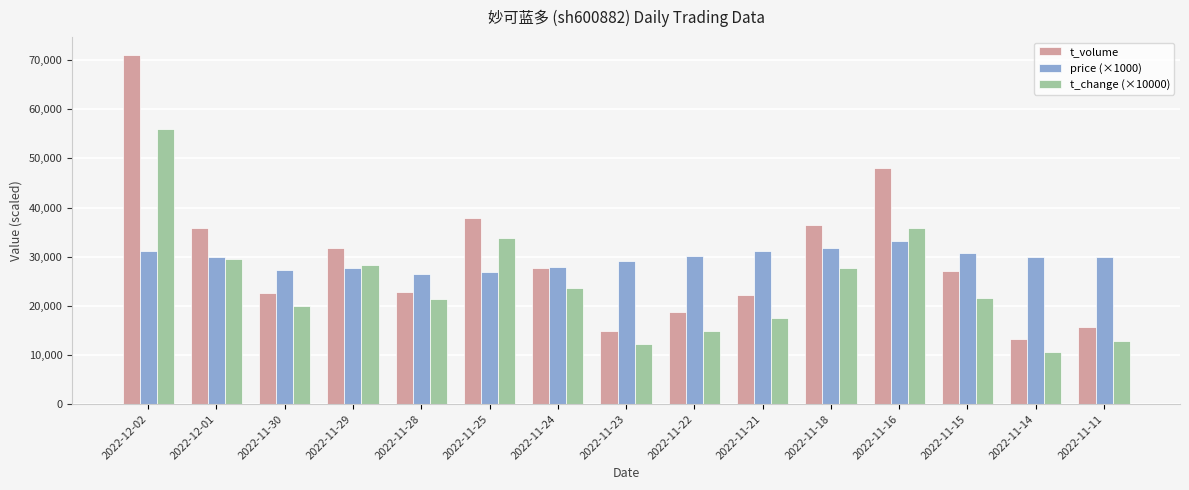

The t_change (×10000) series shows 4608.2 at 2022-11-14. True or false?

False